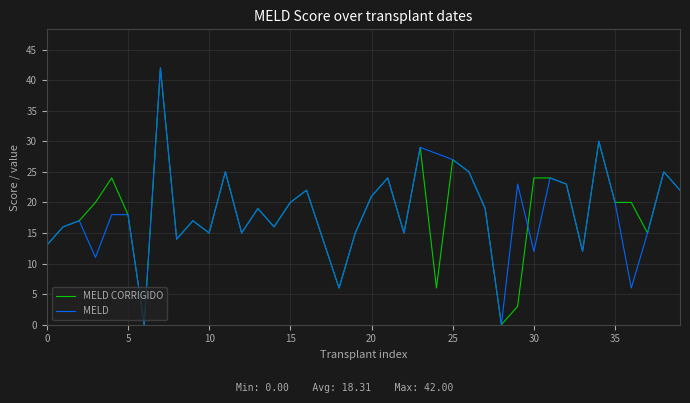

What is the highest value of the MELD series?

42